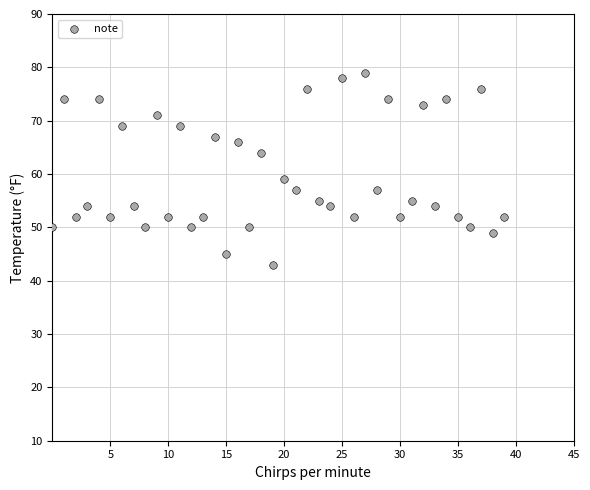

What is the range of Y values (max minus min)?

36